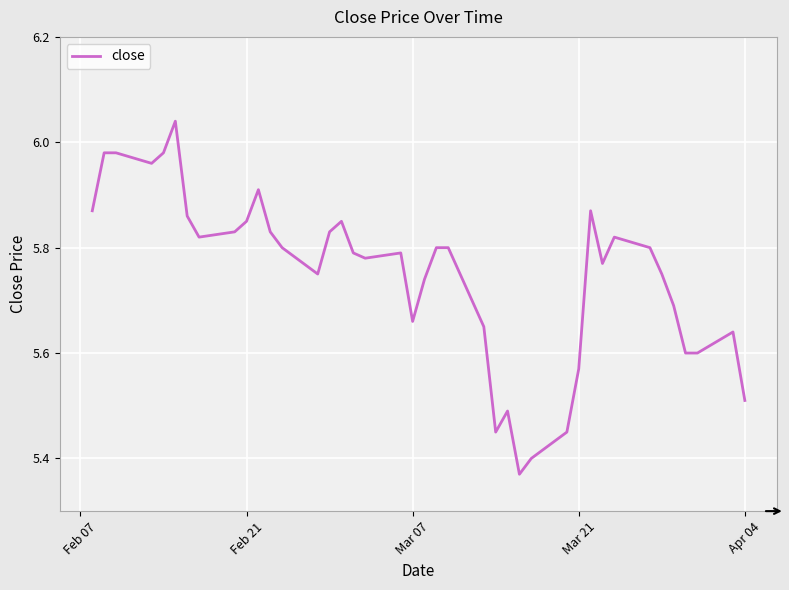

What is the difference between the maximum and minimum values?

0.7